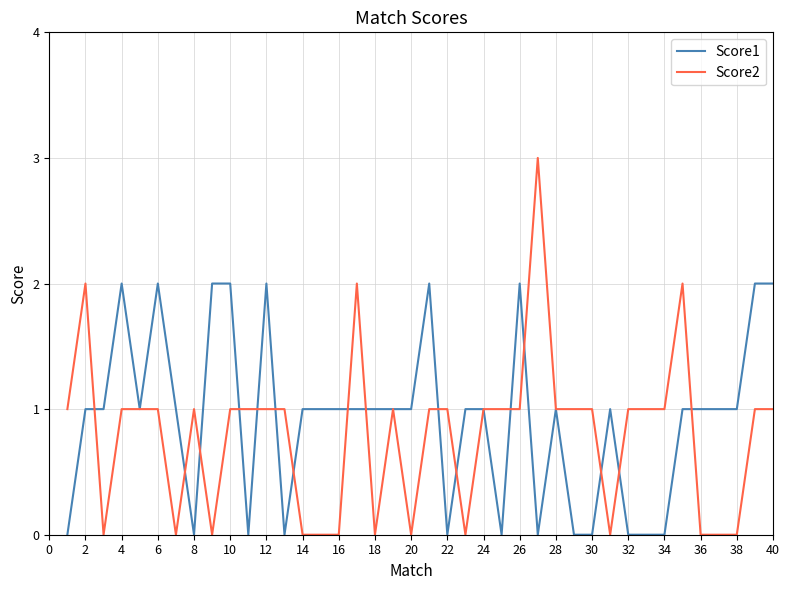

What is the maximum value shown in the chart?

3